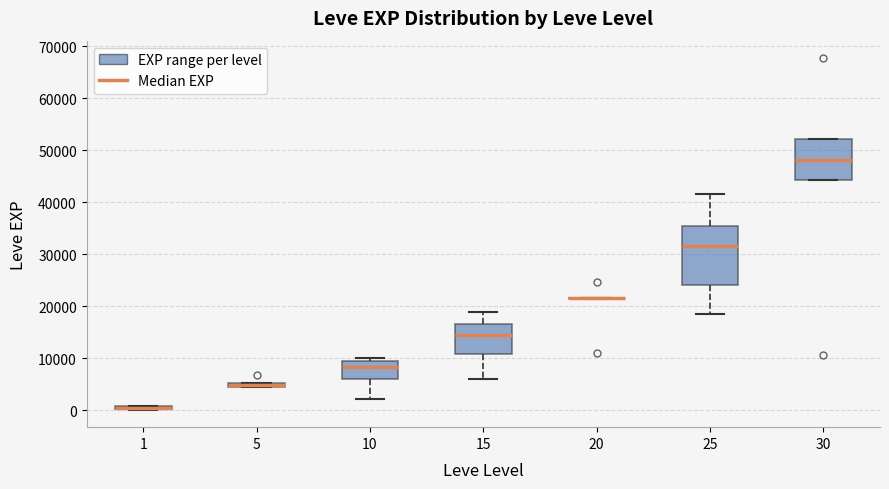

Where does the lower whisker of the box at x = 25 end on the y-axis? The values are not printed on the chart, so give them approximately, as read against the axis.

18000